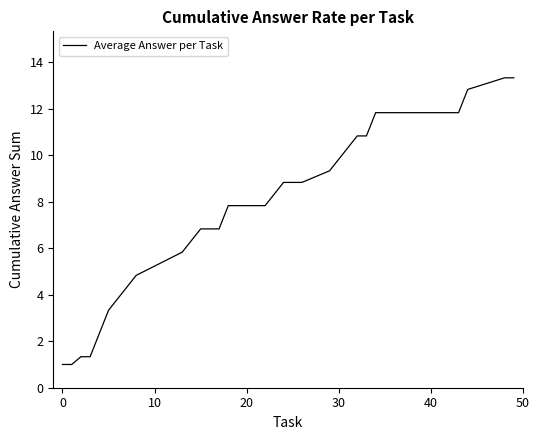

What is the difference between the maximum and minimum values?

12.3